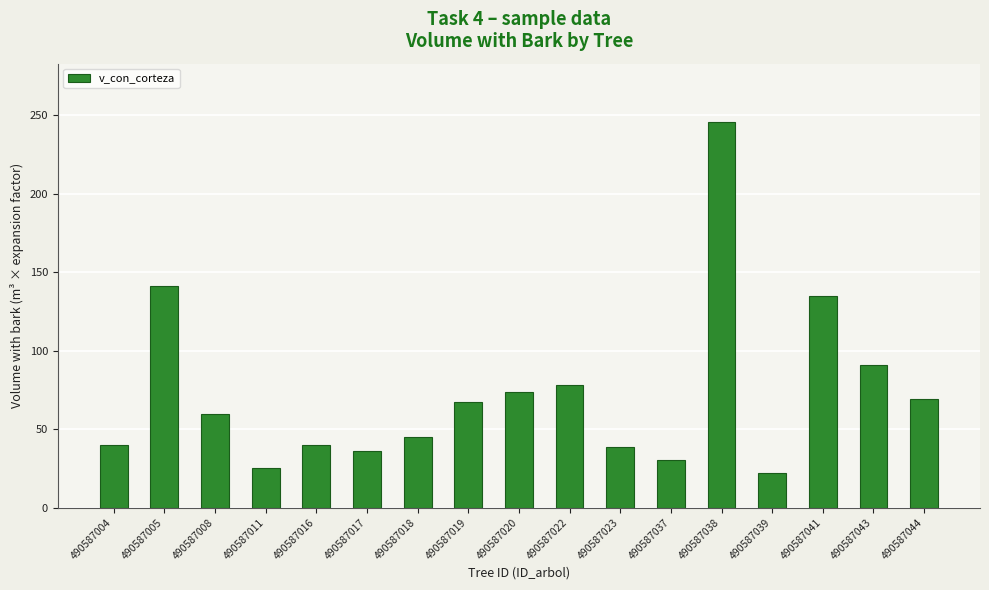

How many data points are less than 59?

8